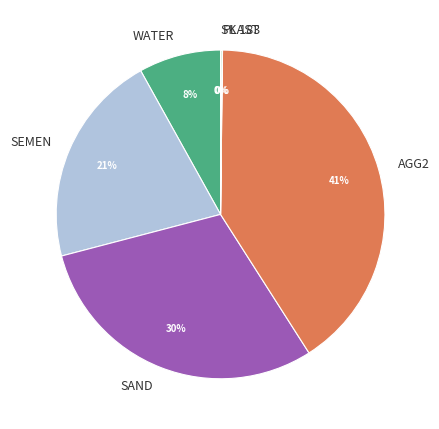

Which has a higher value, SEMEN or AGG2?

AGG2